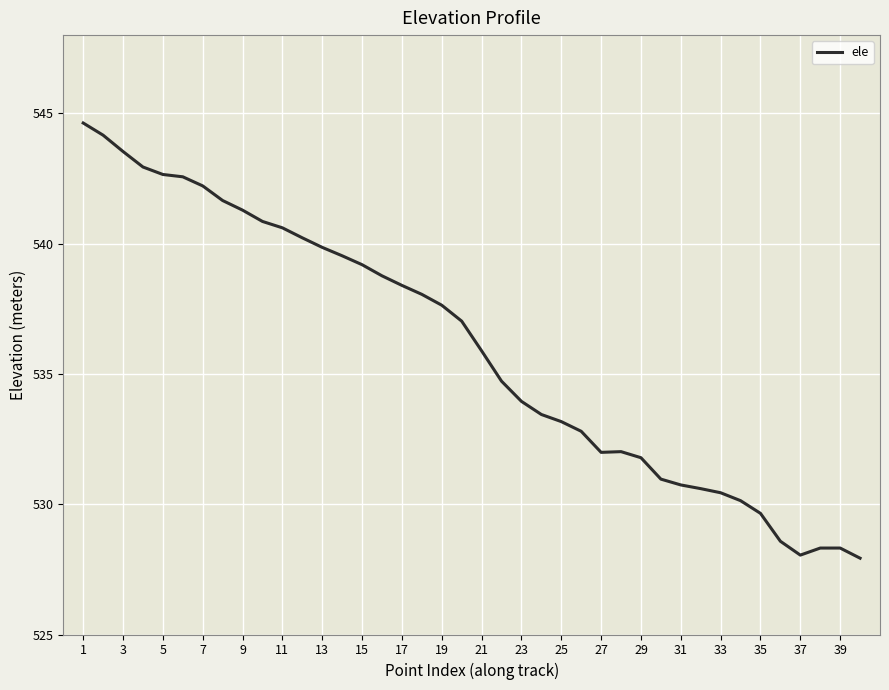

What is the difference between the maximum and minimum values?

16.7